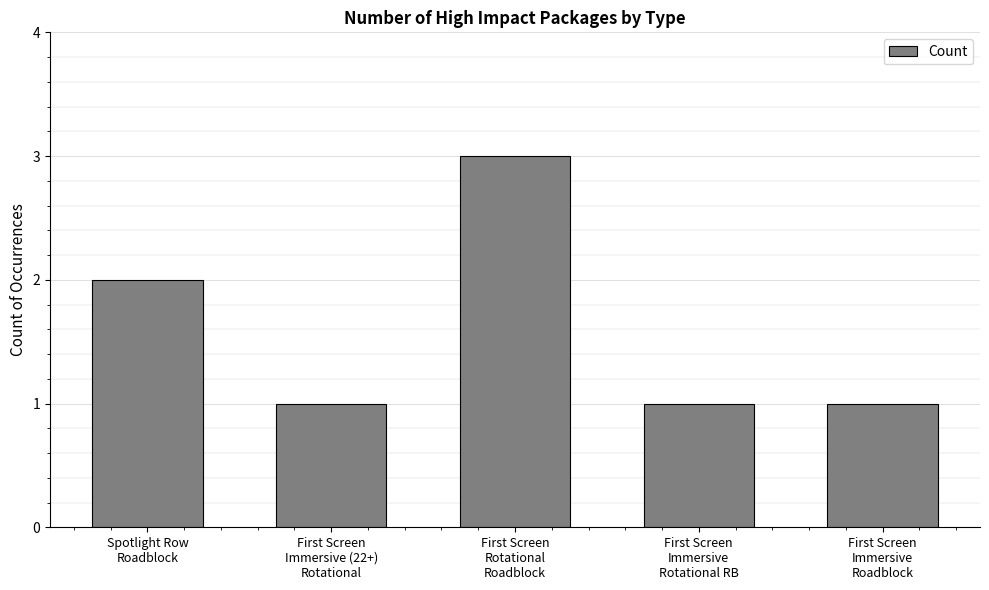

Which has a higher value, First Screen
Immersive
Roadblock or First Screen
Rotational
Roadblock?

First Screen
Rotational
Roadblock